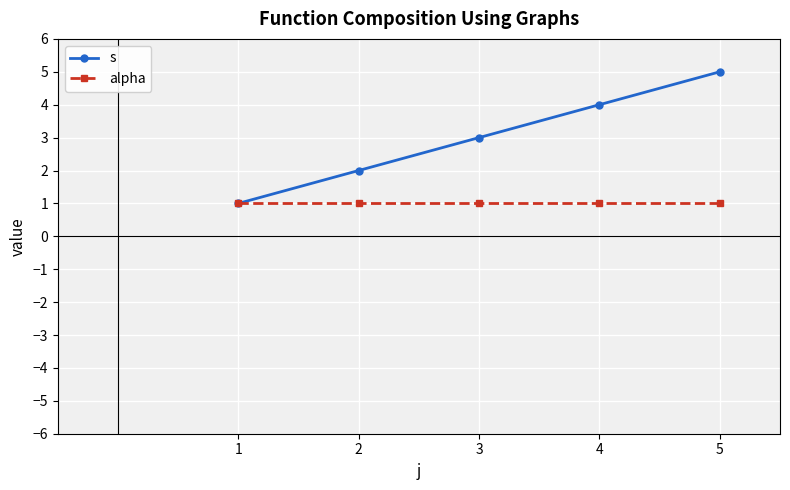

What are all the series names shown in the legend?

s, alpha